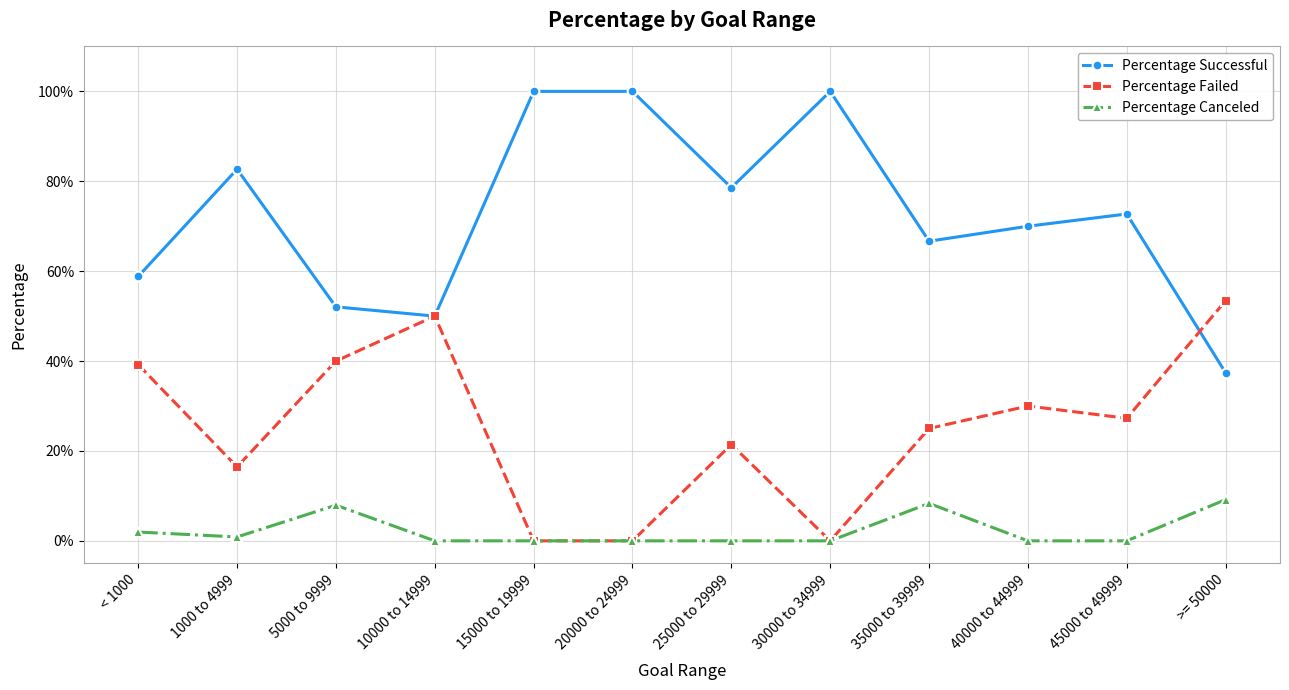

What is the spread (max minus min) of values at 15000 to 19999?

1.0